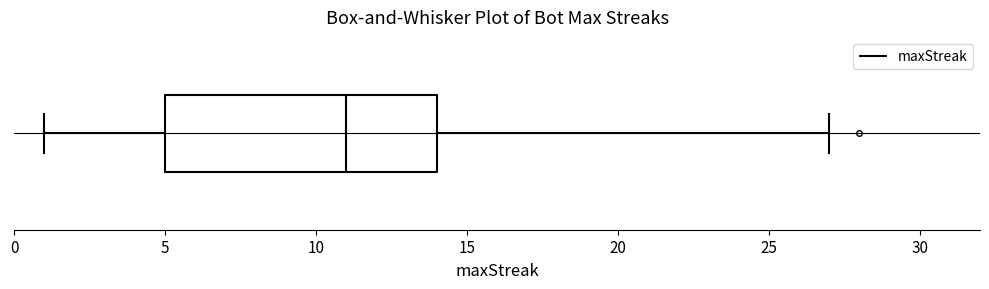

Transcribe this box plot: give where the median line is, the range the box spans, and where the two whiskers end, as read against the x-axis. The values are not printed on the chart, so give them approximately, as read against the axis.

median 11, box 5 to 14, whiskers 1 to 27